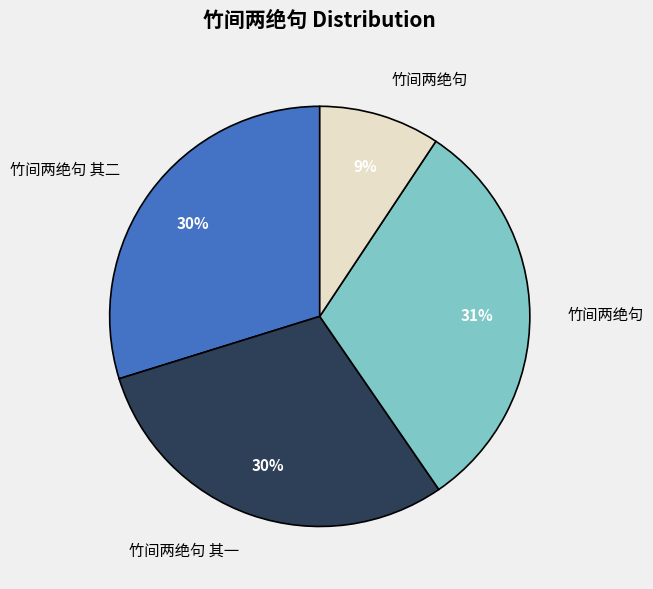

To the nearest percent, what is the difference between the largest and smallest slice percentages?

22%